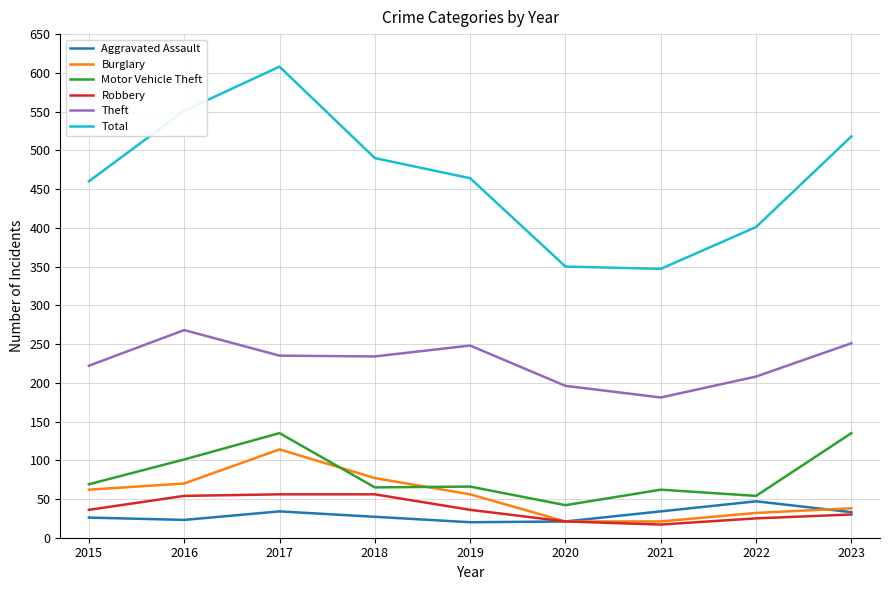

Rank the series at 2019 from highest to lowest value.

Total, Theft, Motor Vehicle Theft, Burglary, Robbery, Aggravated Assault